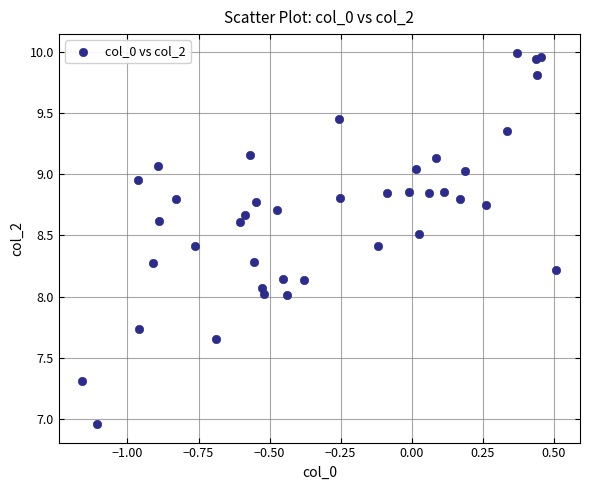

What is the range of X values (max minus min)?

1.7